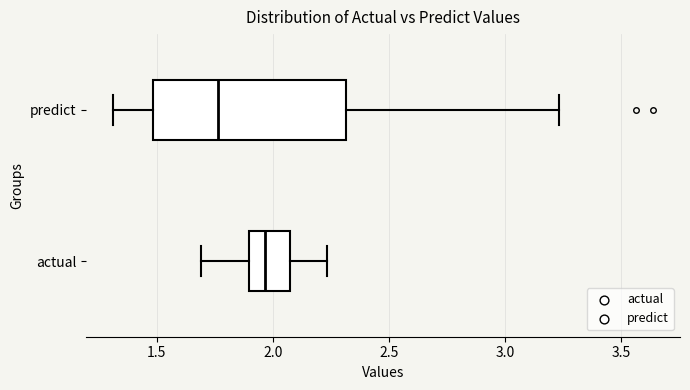

Which box has the furthest to the right median line?

actual